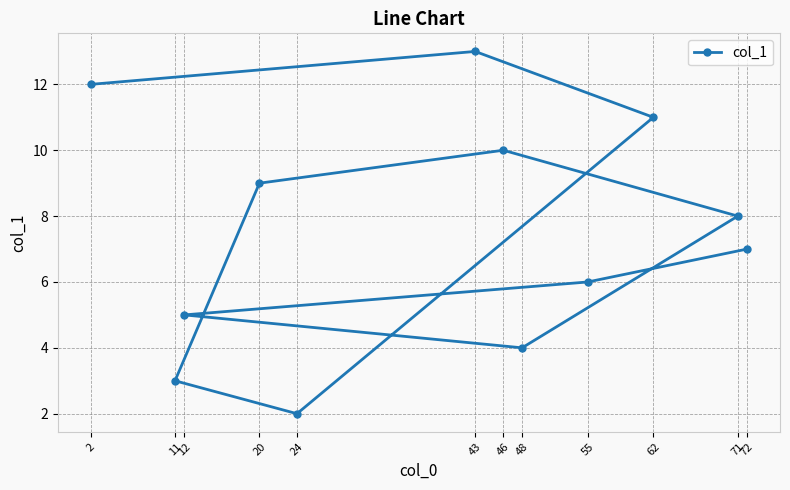

What is the sum of all values?

90